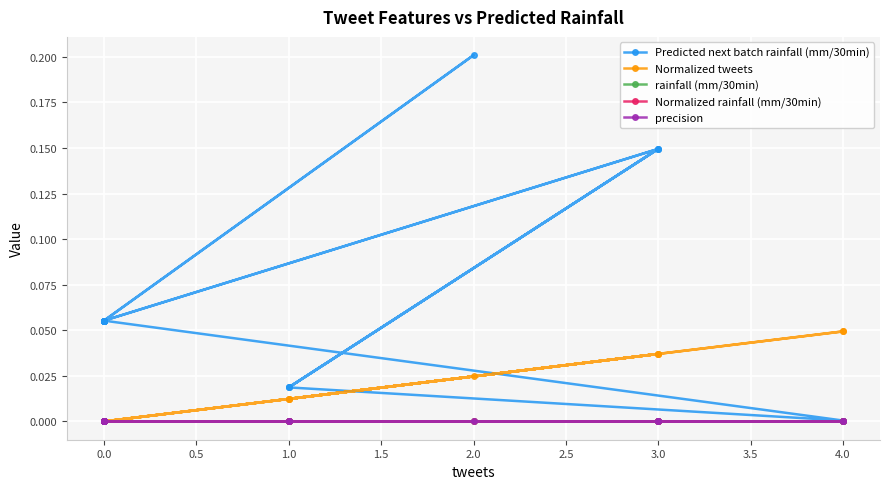

True or false: precision has more than 0 interior local peaks.

False